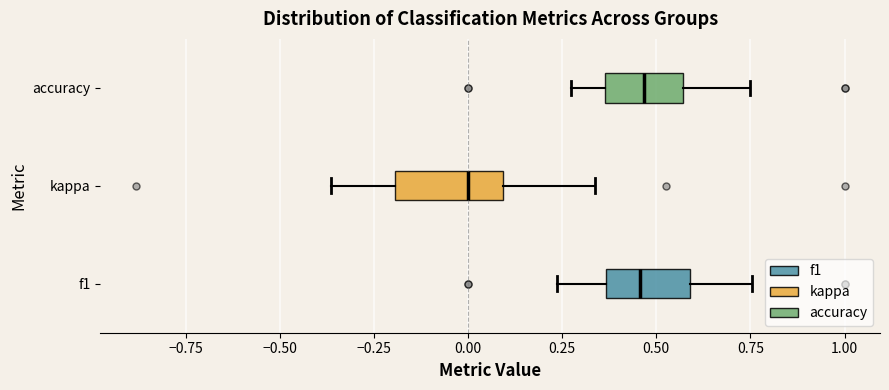

Reading bottom to top, read every box against the x-axis: the position of its median line, the range the box covers, and the ends of its whiskers. The values are not printed on the chart, so give them approximately, as read against the axis.

f1: median 0.45, box 0.35 to 0.60, whiskers 0.25 to 0.75
kappa: median 0.00, box -0.20 to 0.10, whiskers -0.35 to 0.35
accuracy: median 0.45, box 0.35 to 0.55, whiskers 0.25 to 0.75